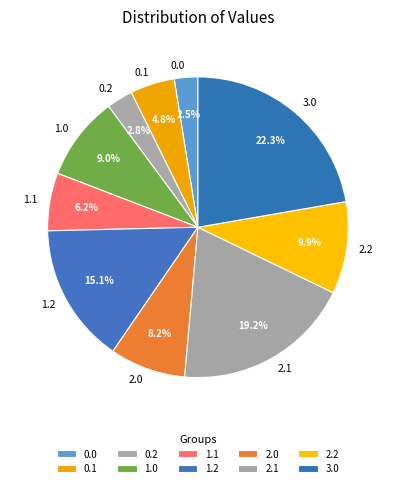

Approximately how many times larger is the value at 2.0 compared to 2.2?

0.8